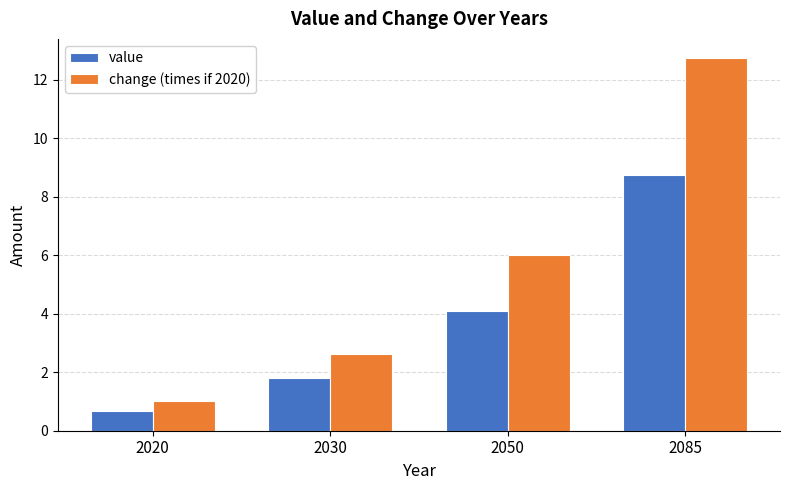

At which label does change (times if 2020) first exceed 6?

2050